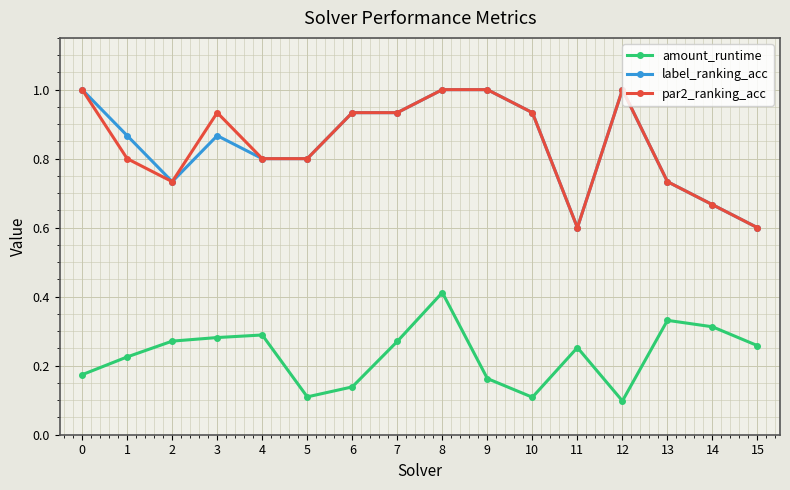

True or false: par2_ranking_acc has more than 1 points higher than both neighbors.

True